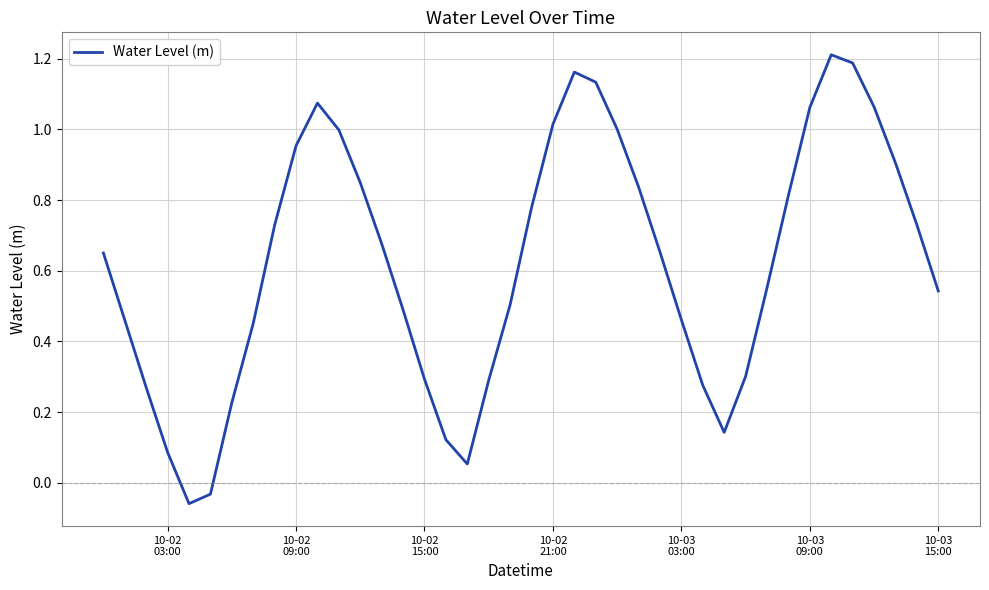

What is the difference between the maximum and minimum values?

1.3